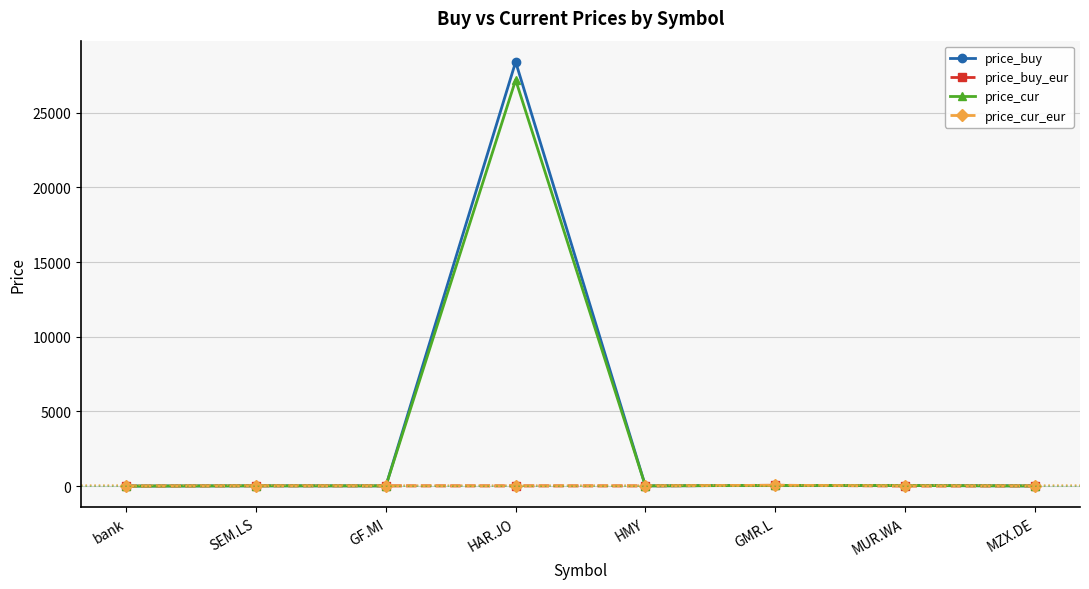

Between HAR.JO and MZX.DE, which series saw the biggest shift?

price_buy